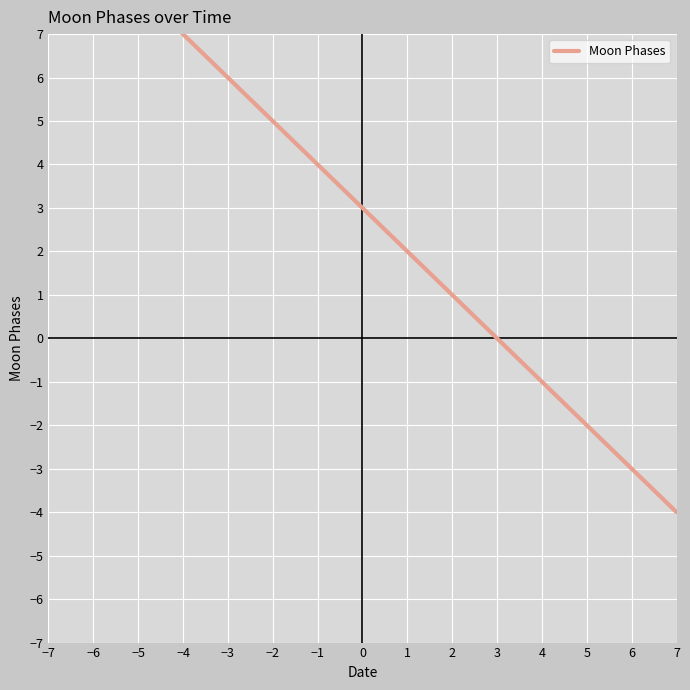

True or false: the data shows 10 at −7.

True